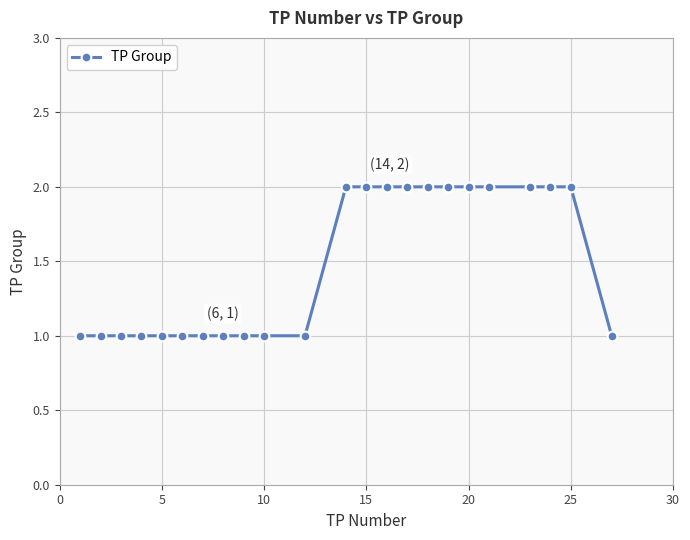

What is the value of the 6th point from the left?

1